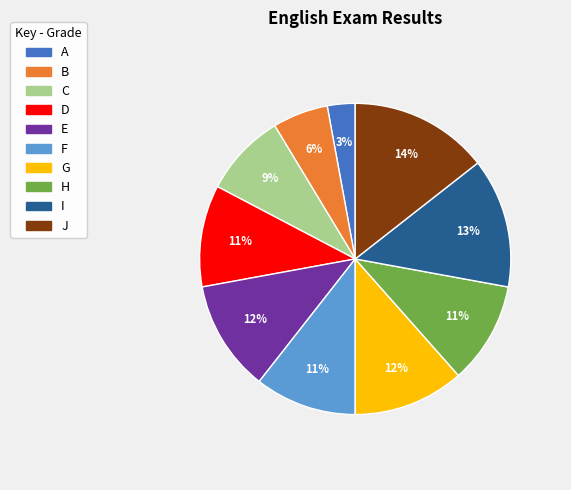

To the nearest percent, what percentage of the pie is C?

9%